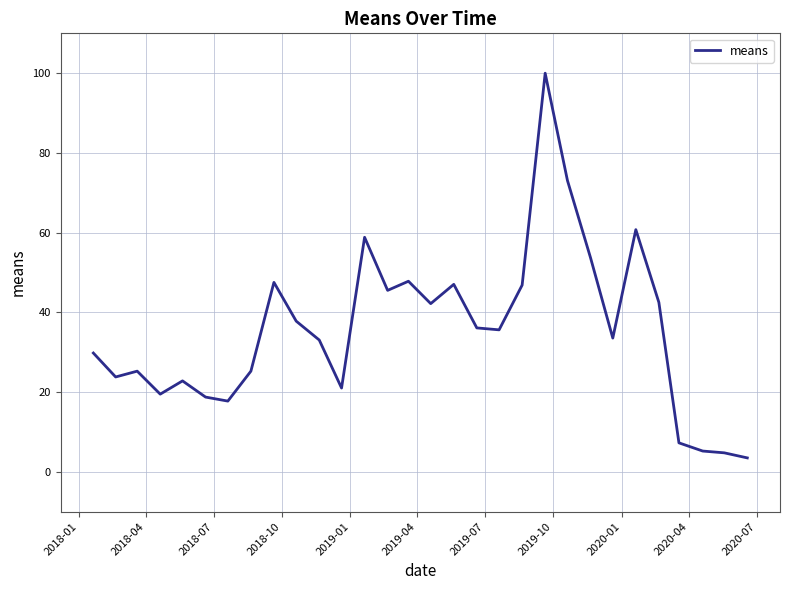

What is the maximum value shown in the chart?

100.0